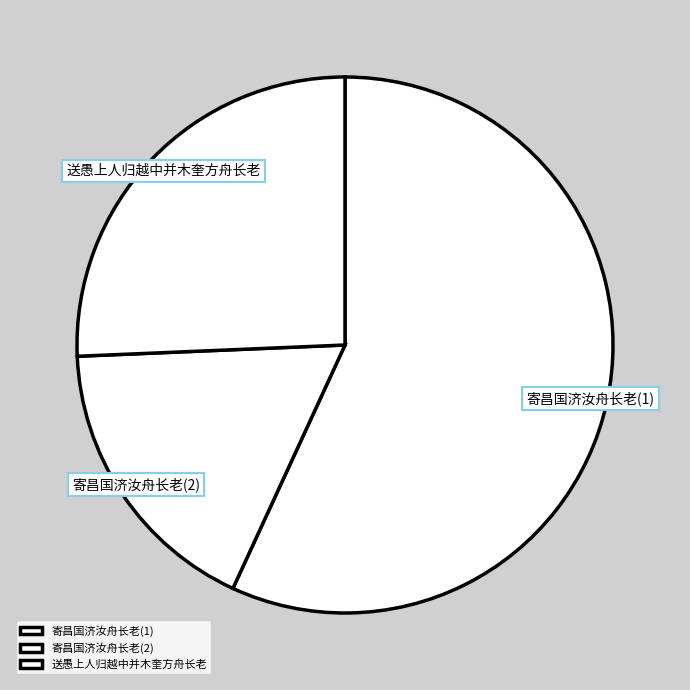

How many segments does this pie chart have?

3